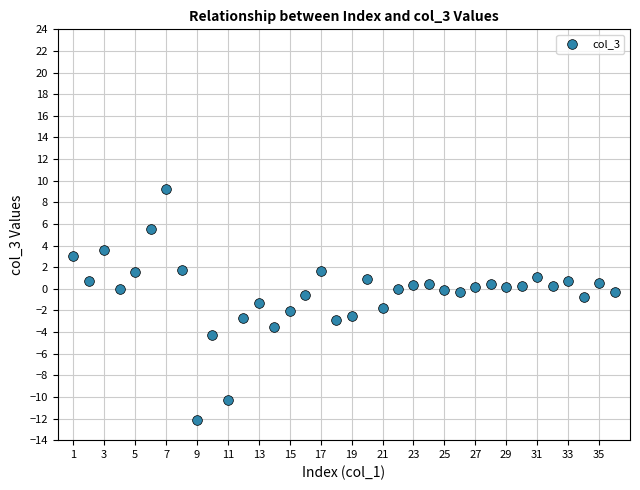

What is the range of X values (max minus min)?

35.0